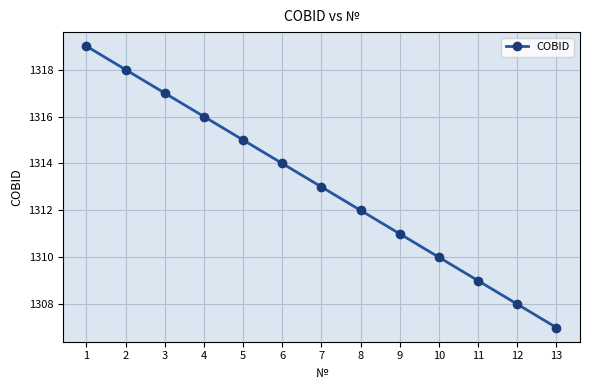

At which category does the chart reach its peak across all series?

1